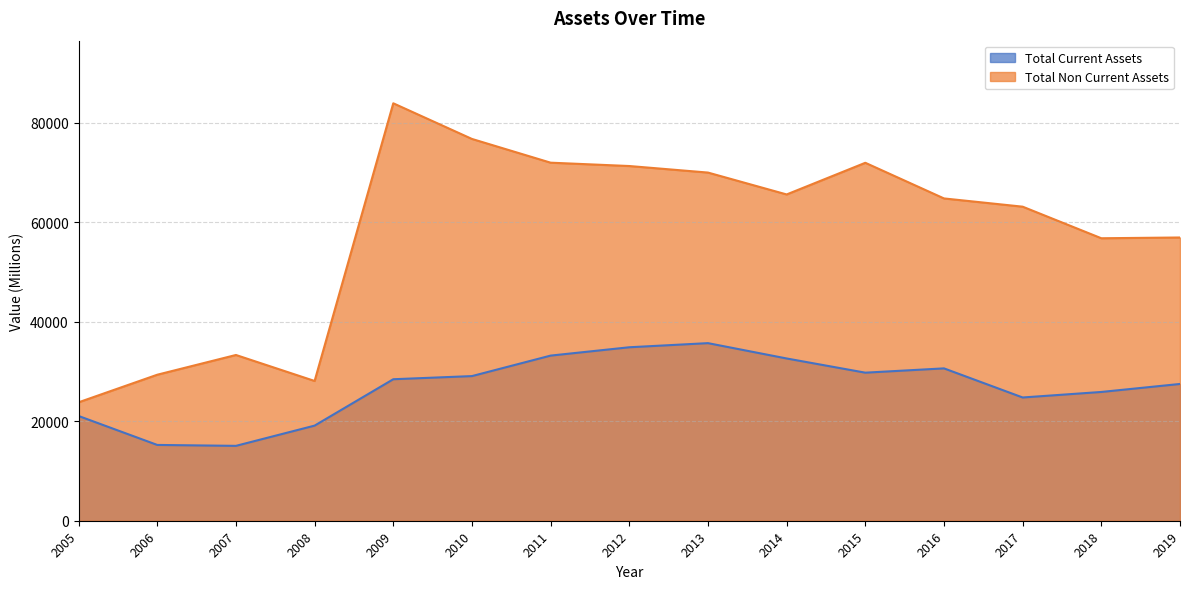

What is the sum of the Total Non Current Assets values at 2019 and 2012?

128189.0